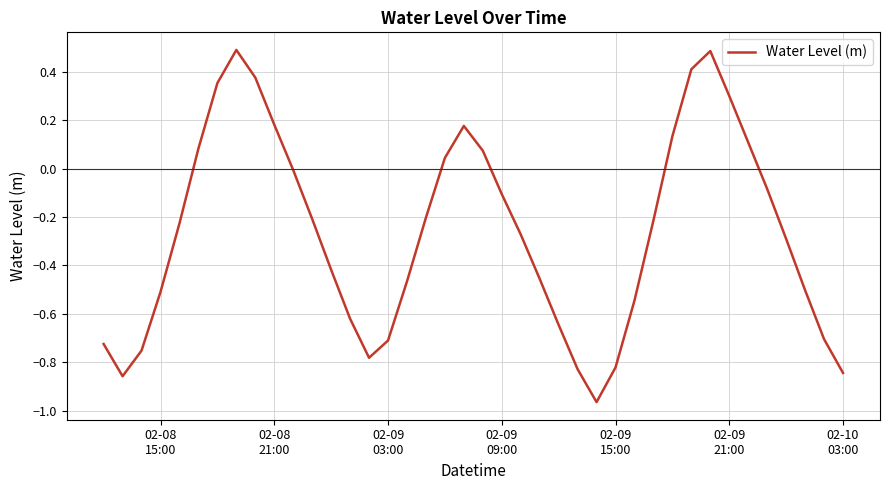

What is the greatest value displayed?

0.5